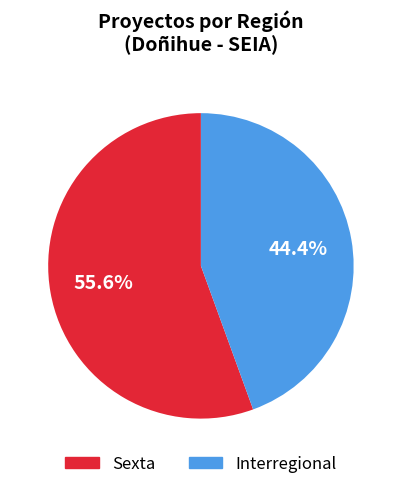

To the nearest percent, what is the combined percentage of Interregional and Sexta?

100%